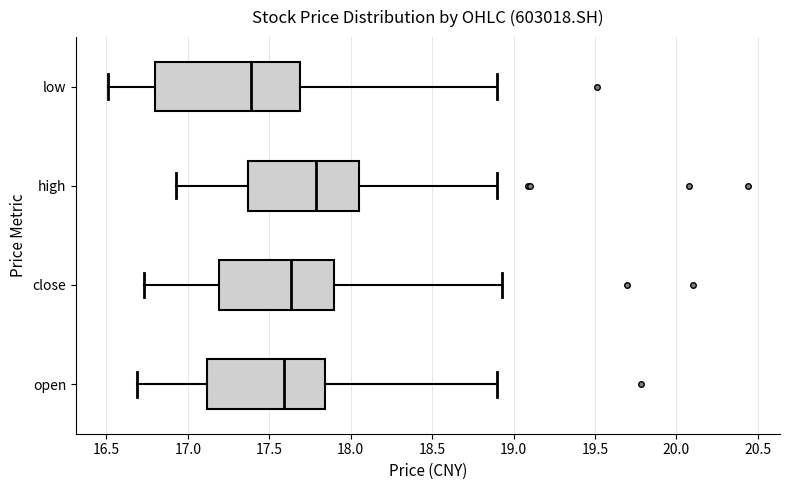

Reading bottom to top, read every box against the x-axis: the position of its median line, the range the box covers, and the ends of its whiskers. The values are not printed on the chart, so give them approximately, as read against the axis.

open: median 17.60, box 17.10 to 17.85, whiskers 16.70 to 18.90
close: median 17.65, box 17.20 to 17.90, whiskers 16.75 to 18.95
high: median 17.80, box 17.35 to 18.05, whiskers 16.95 to 18.90
low: median 17.40, box 16.80 to 17.70, whiskers 16.50 to 18.90